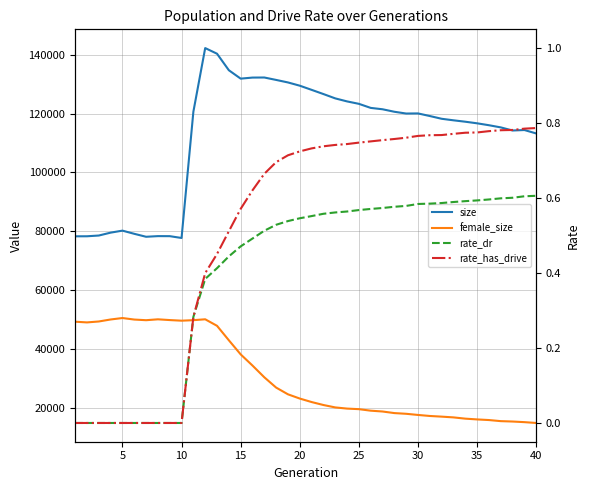

How many lines are shown in the chart?

4